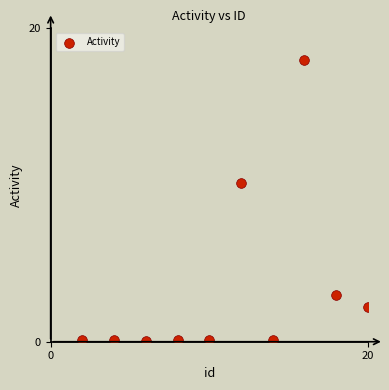

What Y value in the scatter plot is closest to 9?

10.1